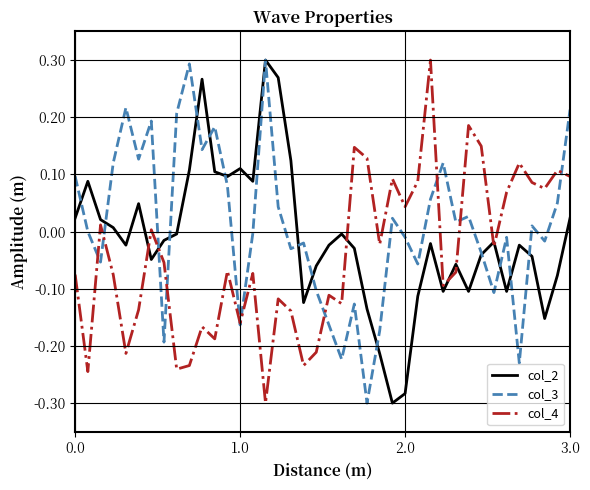

List the series in order of their overall mean, lowest first.

col_4, col_2, col_3